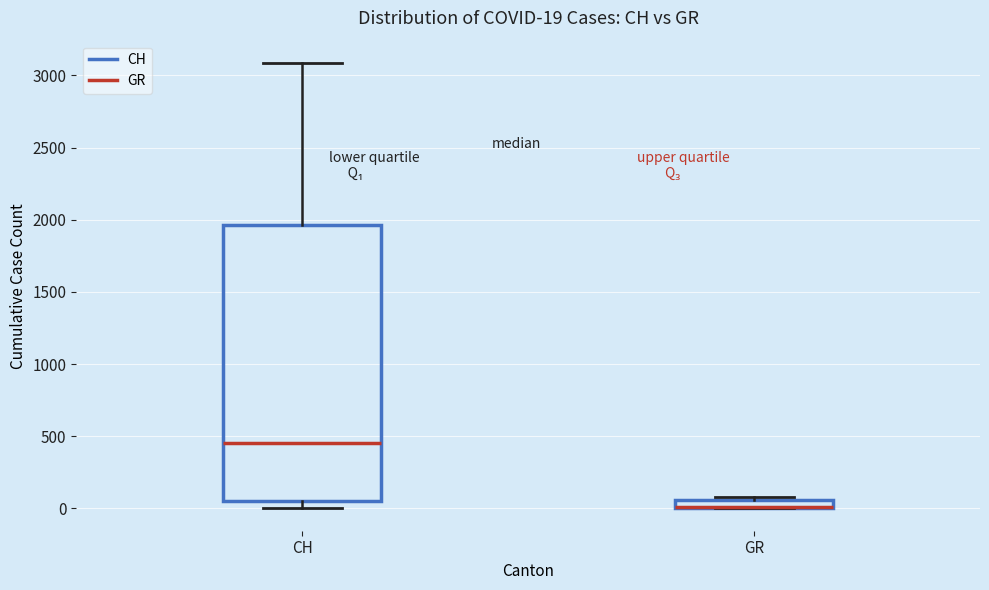

Comparing the boxes themselves (not the whiskers), which one is the tallest?

CH